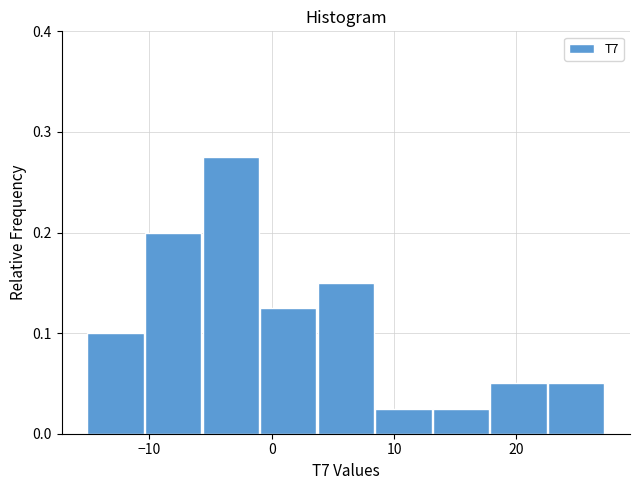

Over which range of the x-axis is the bar tallest?

-6 to -1